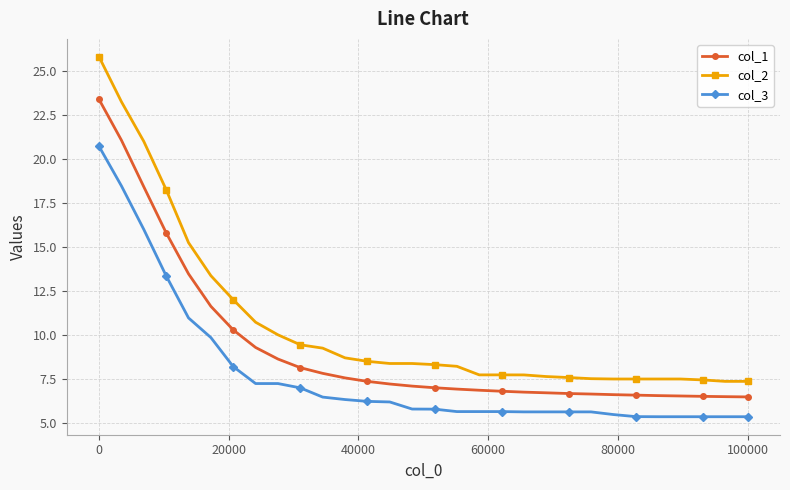

What is the lowest value of the col_1 series?

6.5